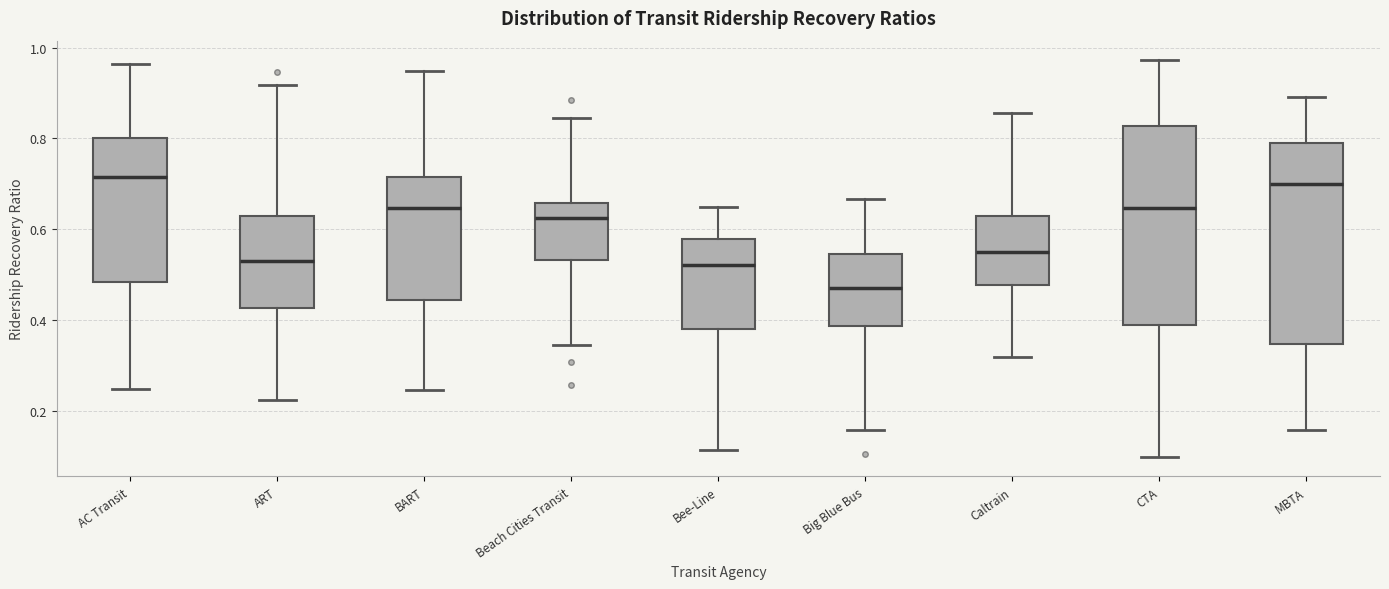

Reading left to right, transcribe this box plot: for each box, give where its median line is, the range the box spans, and where its two whiskers end, as read against the y-axis. The values are not printed on the chart, so give them approximately, as read against the axis.

AC Transit: median 0.72, box 0.48 to 0.80, whiskers 0.24 to 0.96
ART: median 0.54, box 0.42 to 0.62, whiskers 0.22 to 0.92
BART: median 0.64, box 0.44 to 0.72, whiskers 0.24 to 0.94
Beach Cities Transit: median 0.62, box 0.54 to 0.66, whiskers 0.34 to 0.84
Bee-Line: median 0.52, box 0.38 to 0.58, whiskers 0.12 to 0.64
Big Blue Bus: median 0.48, box 0.38 to 0.54, whiskers 0.16 to 0.66
Caltrain: median 0.56, box 0.48 to 0.62, whiskers 0.32 to 0.86
CTA: median 0.64, box 0.38 to 0.82, whiskers 0.10 to 0.98
MBTA: median 0.70, box 0.34 to 0.78, whiskers 0.16 to 0.90